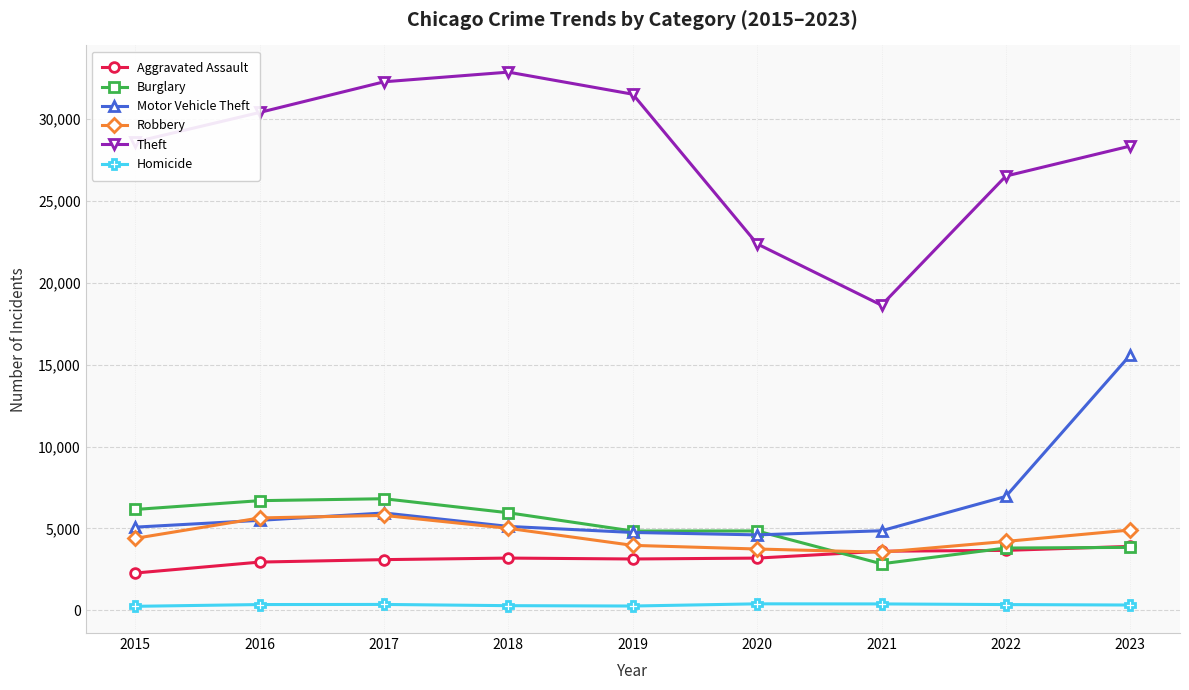

Is the value of Aggravated Assault at 2018 greater than the value of Robbery at 2016?

No